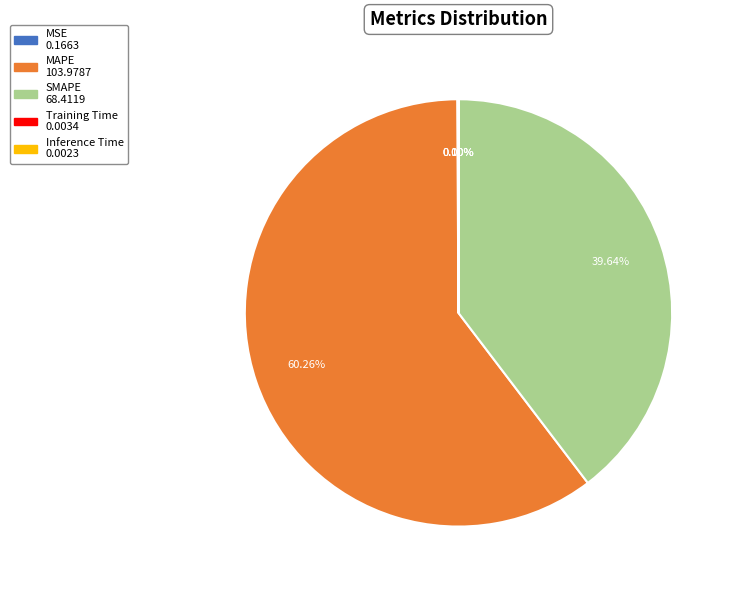

Is there any slice that represents more than half of the pie?

Yes